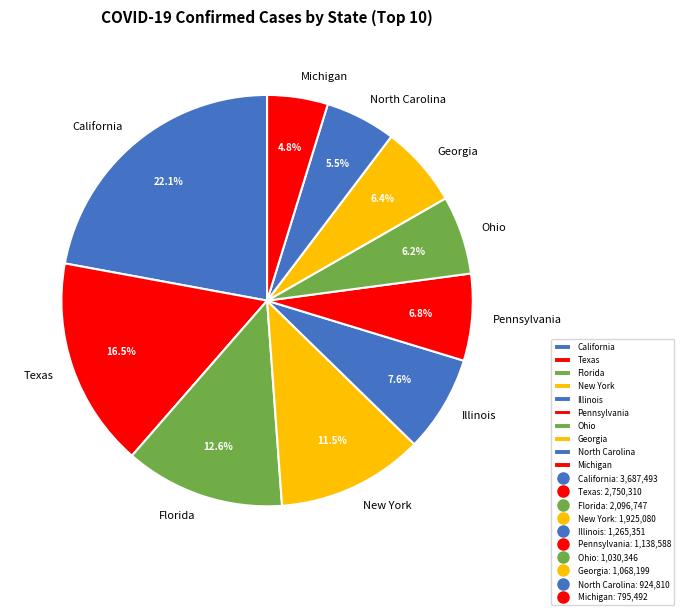

Is it true that Florida is 7% of the pie?

False